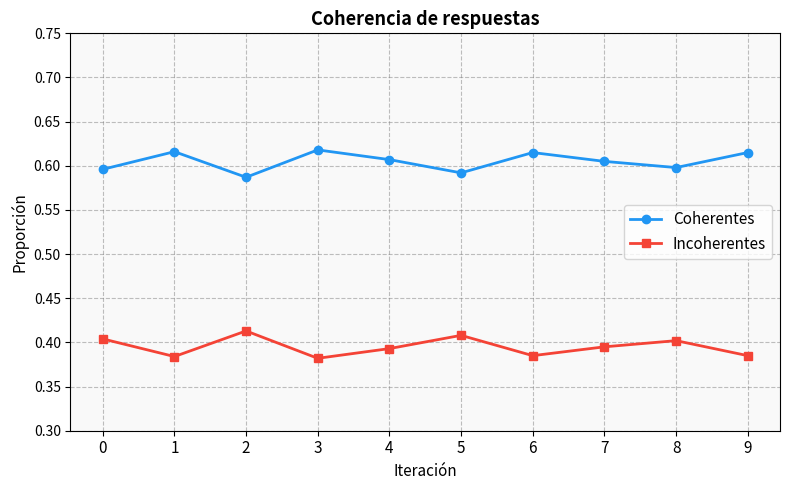

What is the spread (max minus min) of values at 5?

0.2